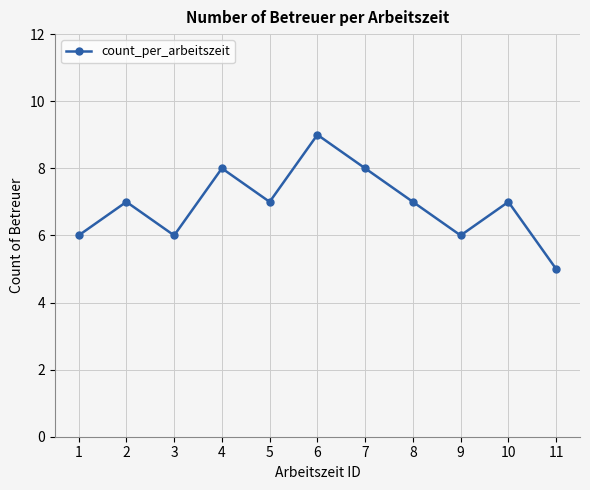

Reading right to left, what are all the values shown in this chart?

5	7	6	7	8	9	7	8	6	7	6